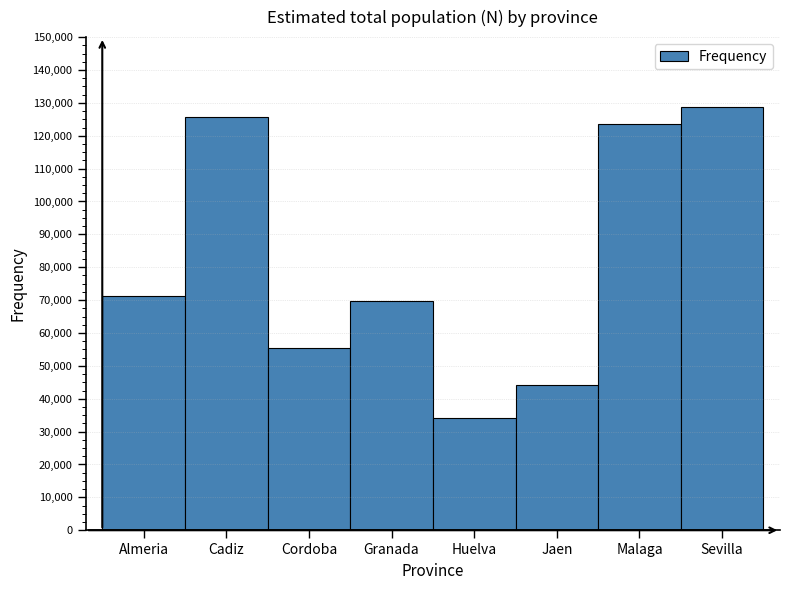

Reading left to right, extract all data points from this chart.

71400	125649	55552	69682	34200	44290	123696	128665